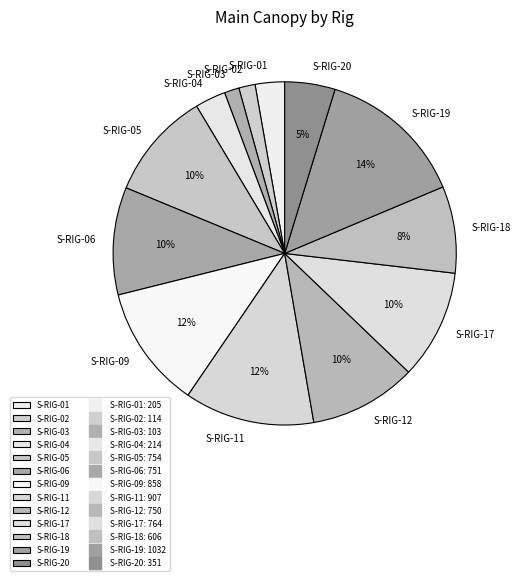

Does S-RIG-19 account for over 50% of the chart?

No